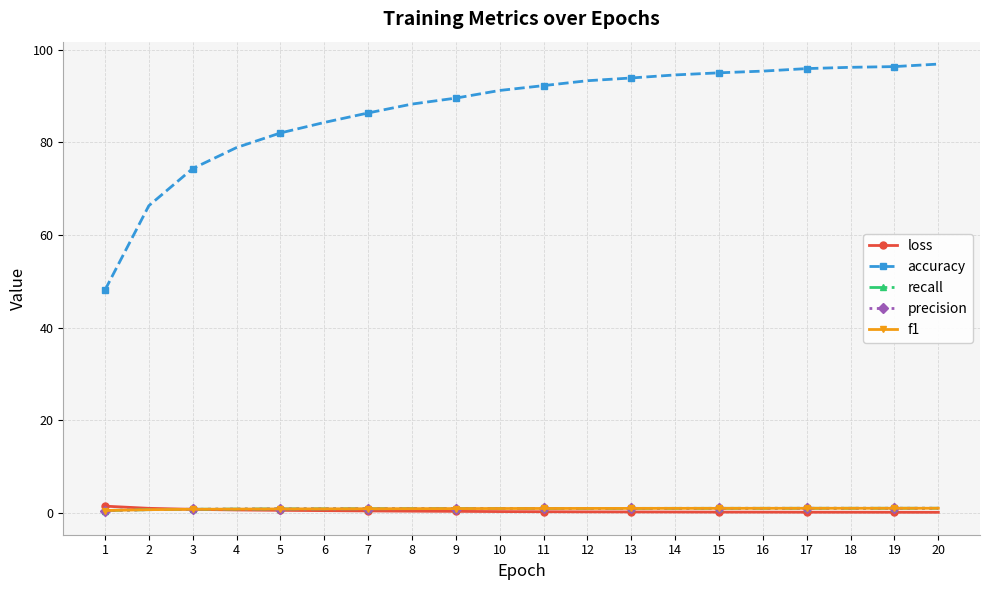

Which series has the widest spread of values?

accuracy